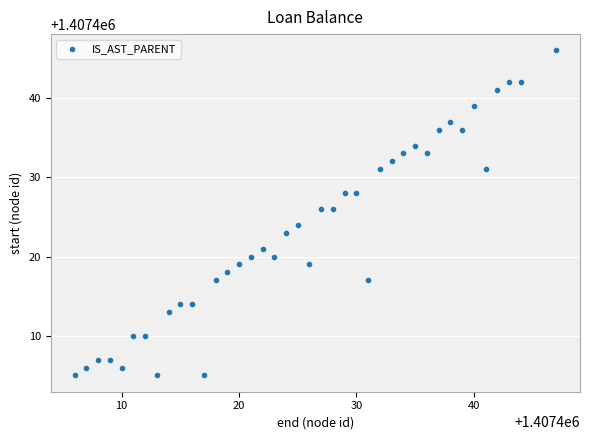

What is the range of Y values (max minus min)?

41